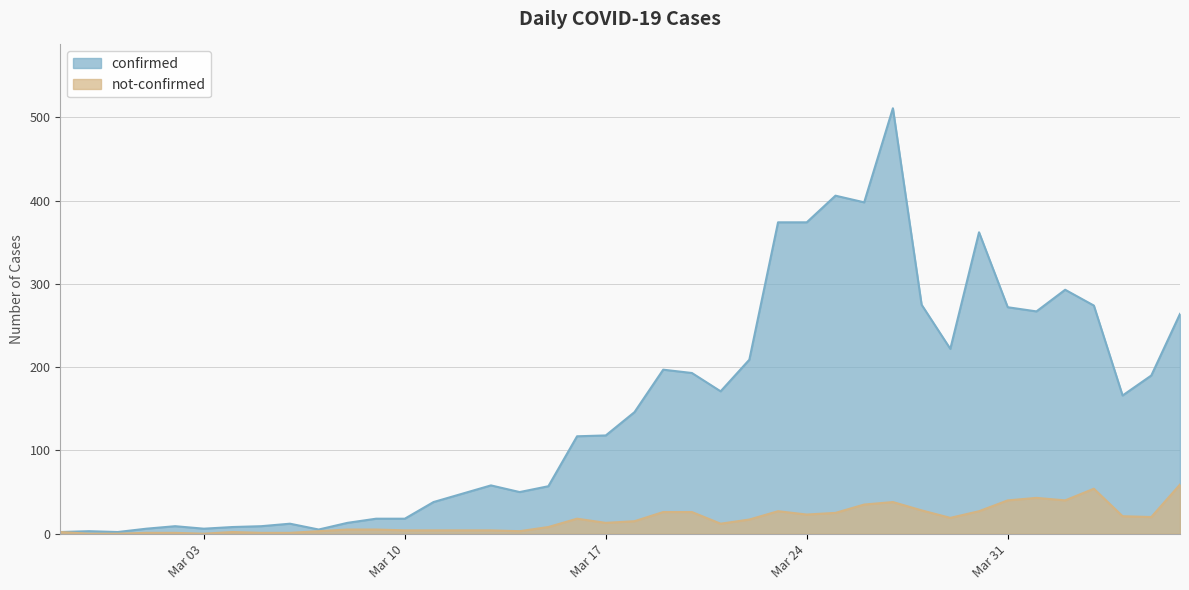

How many interior local valleys does the confirmed series have?

9